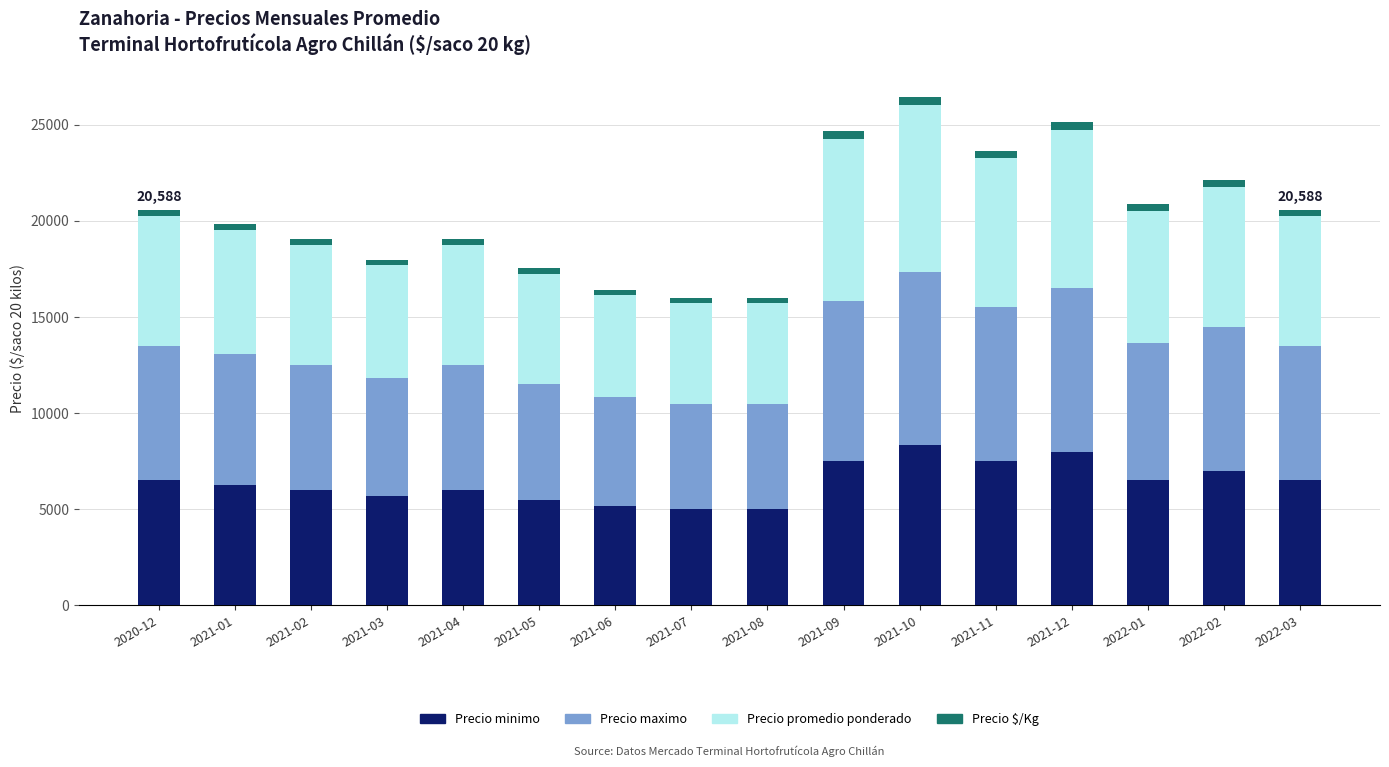

What is the maximum value for Precio minimo?

8333